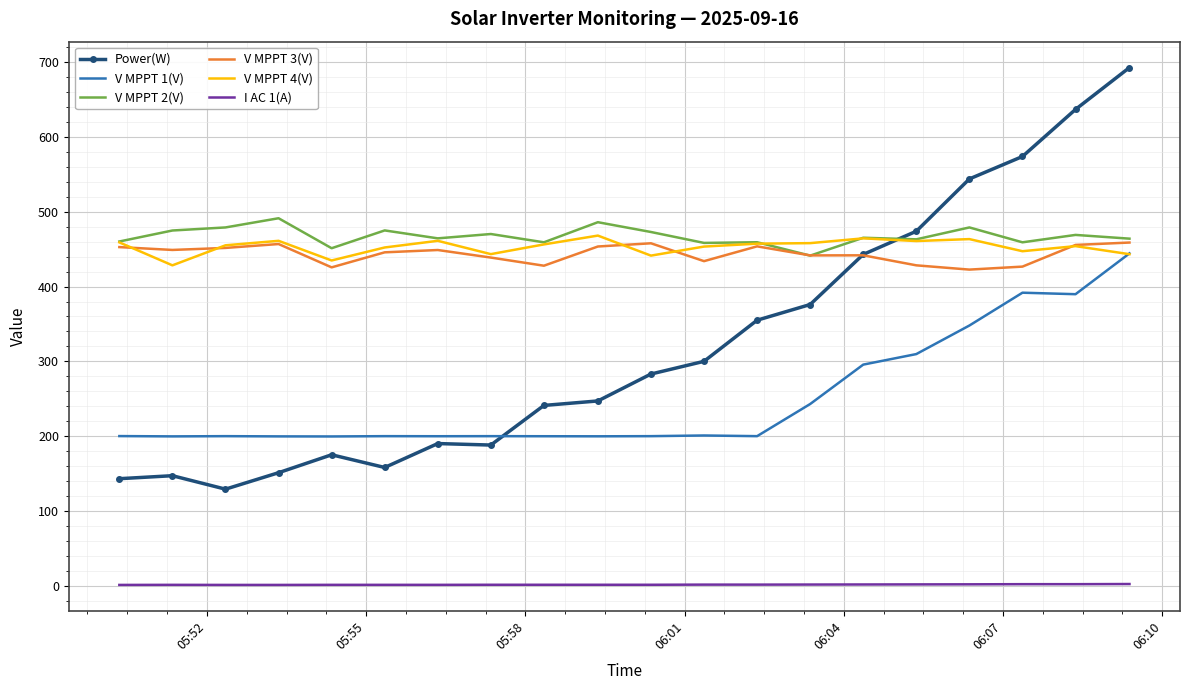

Which series has the largest total across all categories?

V MPPT 2(V)